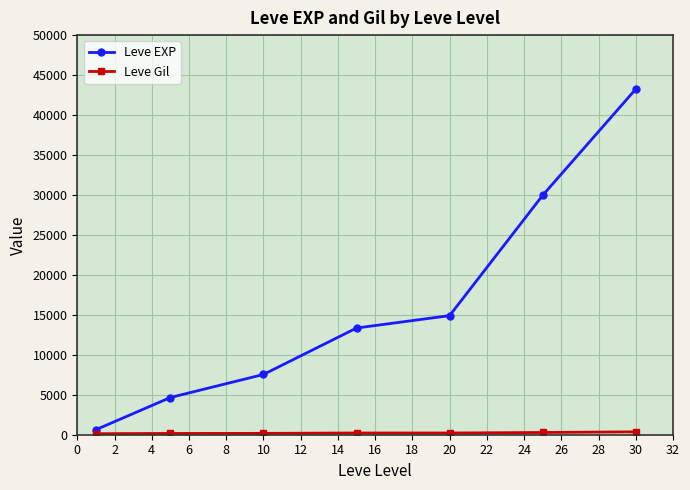

Which series has the largest total across all categories?

Leve EXP